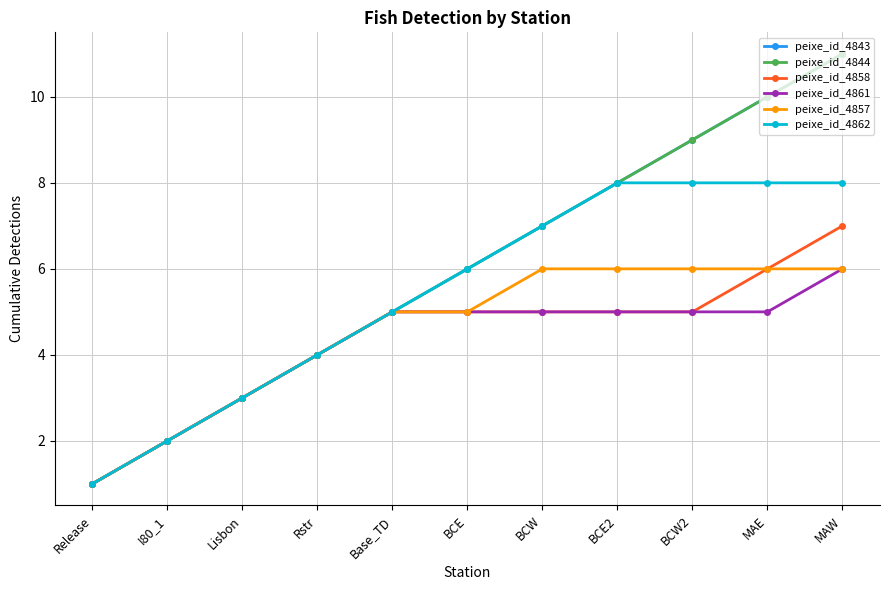

Is this an area chart (filled region under the line)?

No